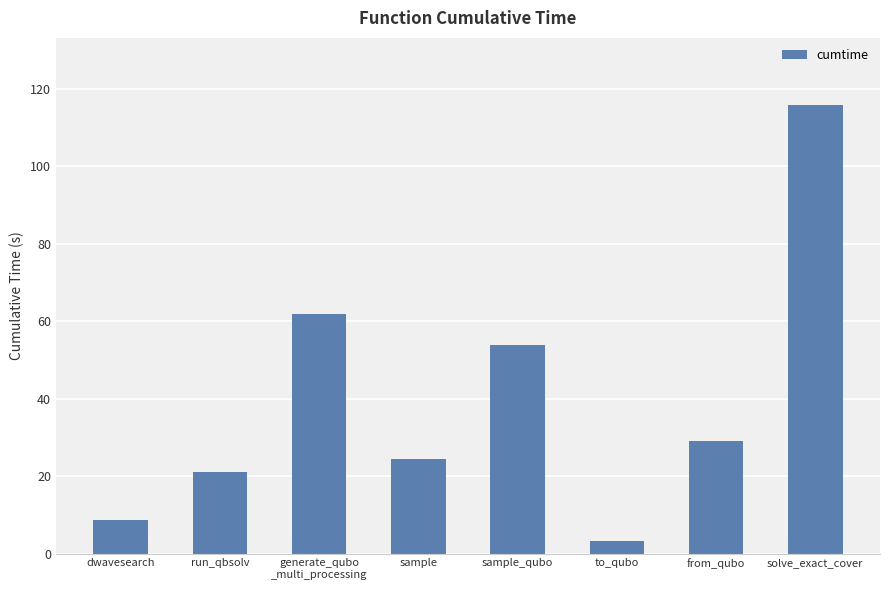

Reading left to right, extract all data points from this chart.

dwavesearch=8.6	run_qbsolv=21.1	generate_qubo
_multi_processing=62.0	sample=24.4	sample_qubo=53.8	to_qubo=3.3	from_qubo=29.2	solve_exact_cover=115.8